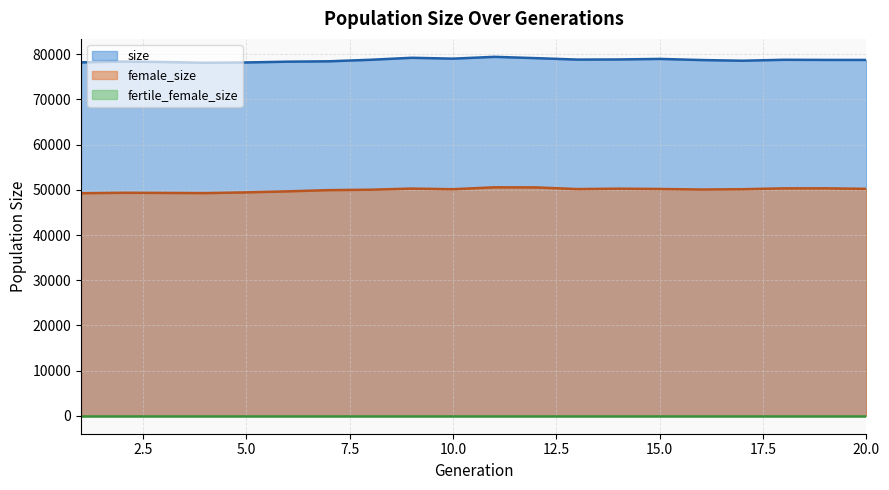

Between 15 and 5, which is larger?

15